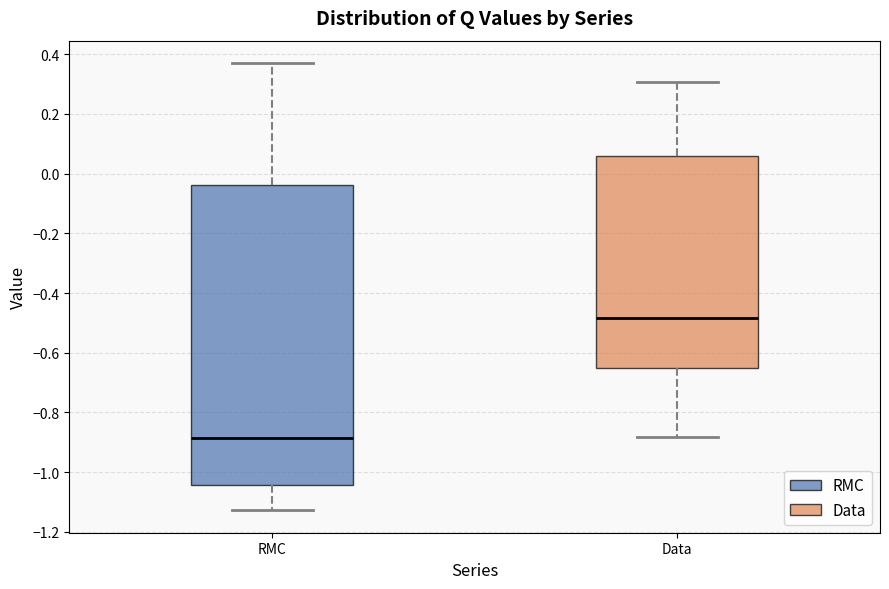

Reading left to right, read every box against the y-axis: the position of its median line, the range the box covers, and the ends of its whiskers. The values are not printed on the chart, so give them approximately, as read against the axis.

RMC: median -0.88, box -1.04 to -0.04, whiskers -1.12 to 0.38
Data: median -0.48, box -0.66 to 0.06, whiskers -0.88 to 0.30